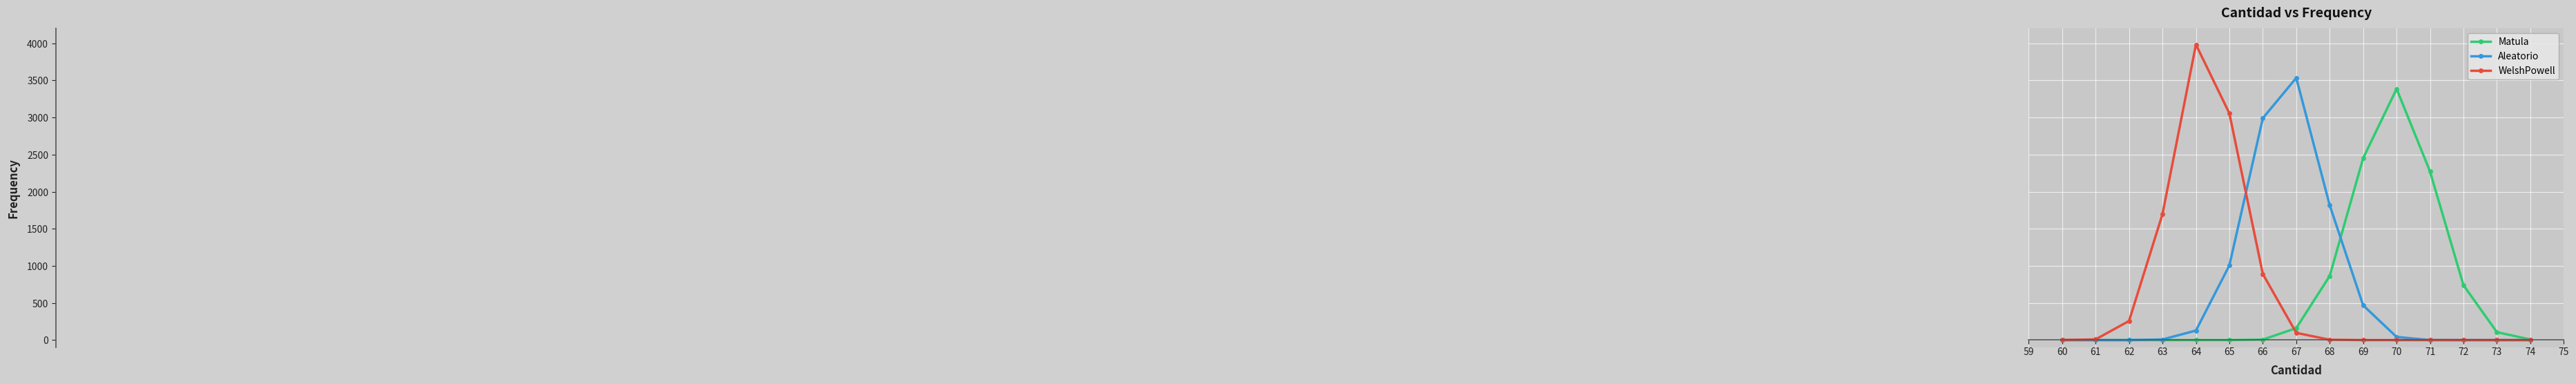

True or false: WelshPowell and Aleatorio cross at least once.

True